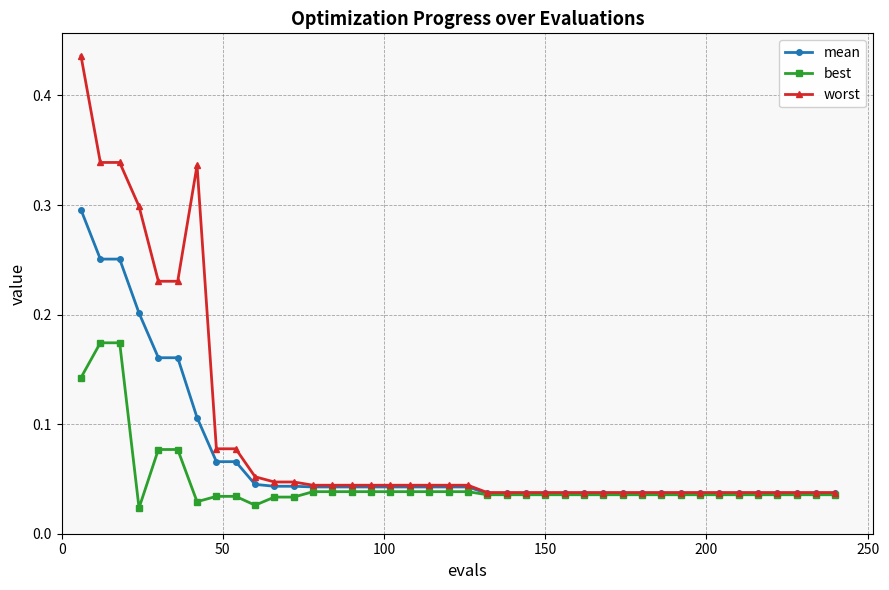

Which series has the largest range (max minus min)?

worst